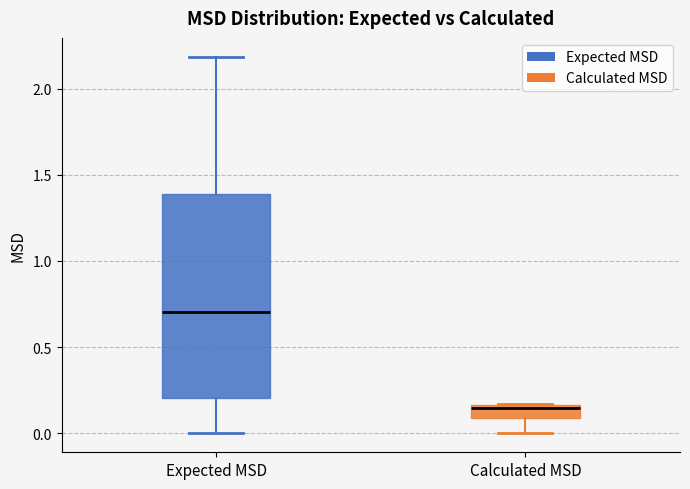

Which box's median line is the lowest?

Calculated MSD